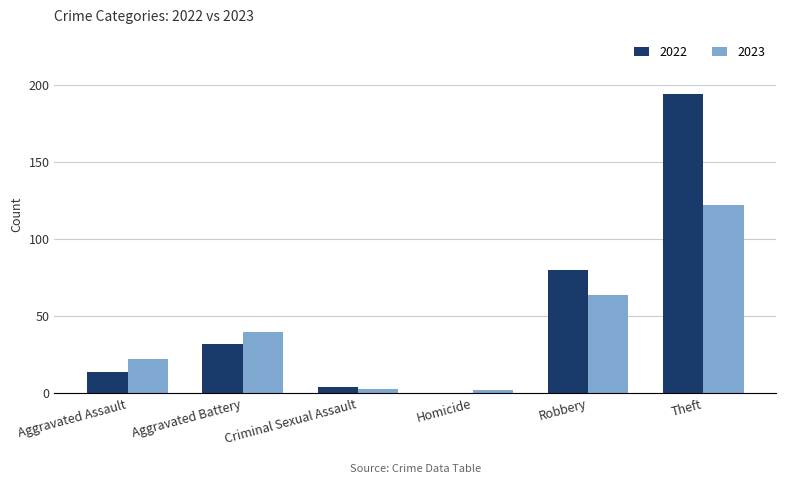

At which category is the sum across all series the highest?

Theft